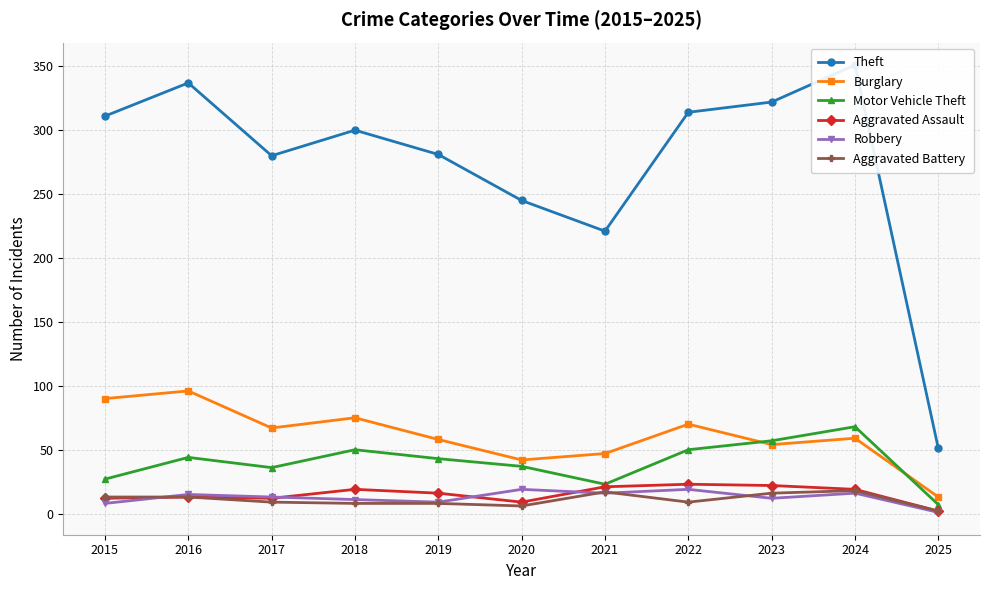

Is it true that Aggravated Assault equals 12 at 2017?

True